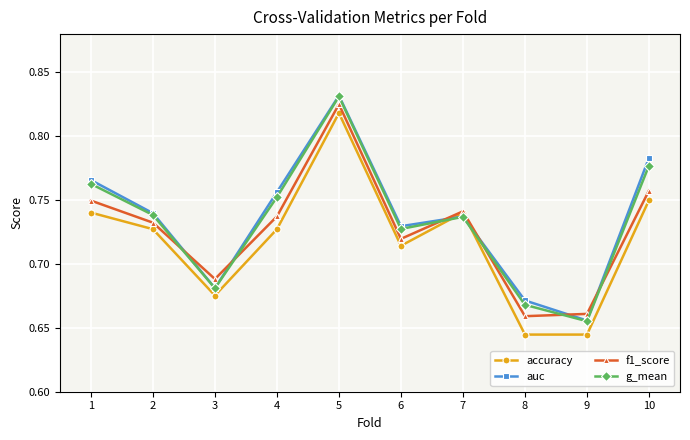

Is the value of auc at 7 greater than the value of g_mean at 6?

Yes